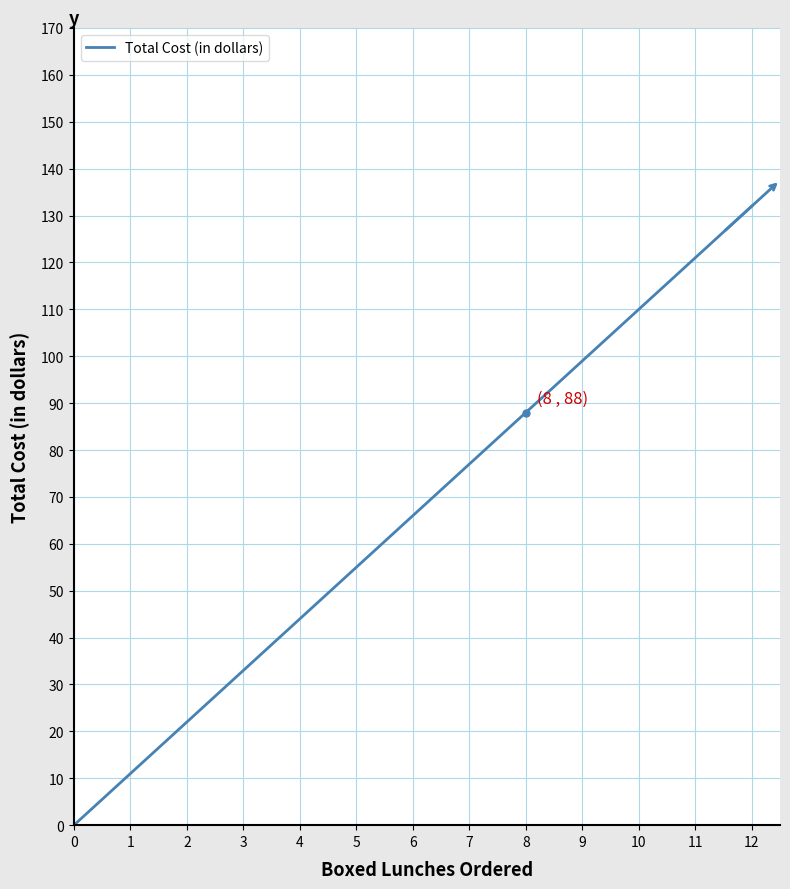

Reading right to left, what are all the values shown in this chart?

12=132	11=121	10=110	9=99	8=88	7=77	6=66	5=55	4=44	3=33	2=22	1=11	0=0